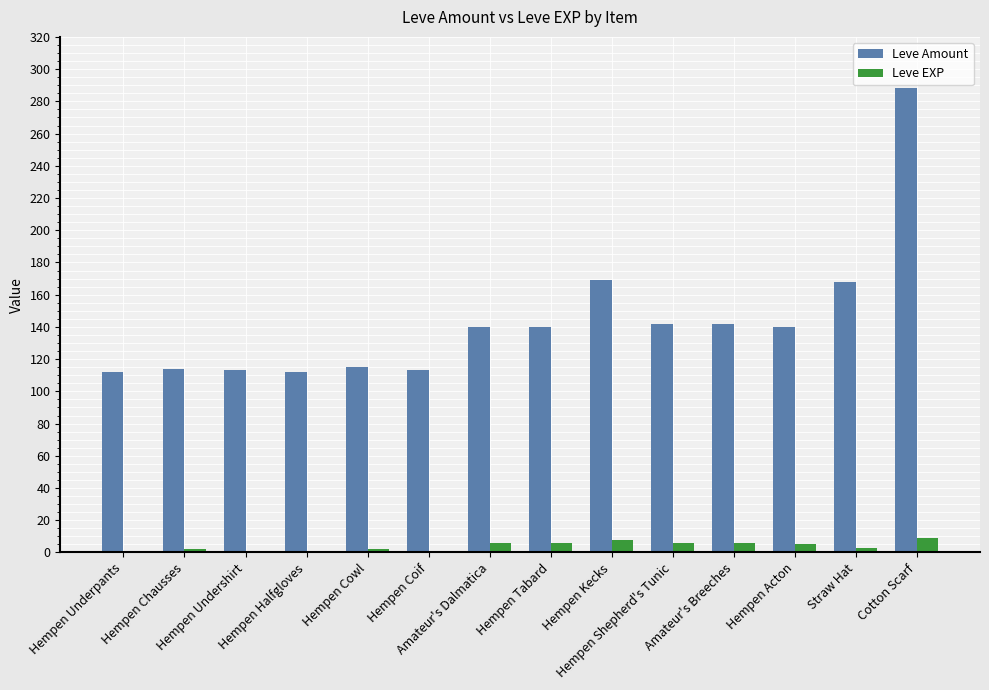

What is the value of the Leve Amount bar at the 14th from the left?

288